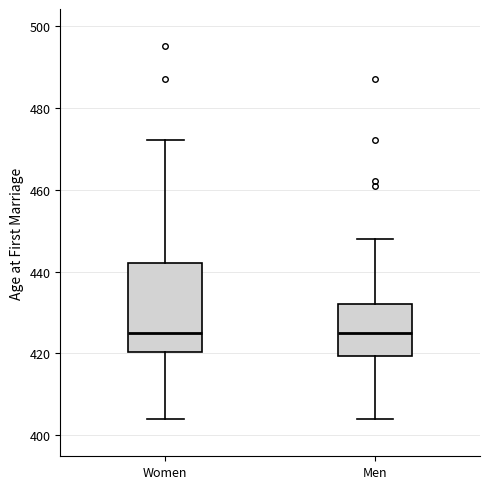

Comparing the boxes themselves (not the whiskers), which one is the tallest?

Women